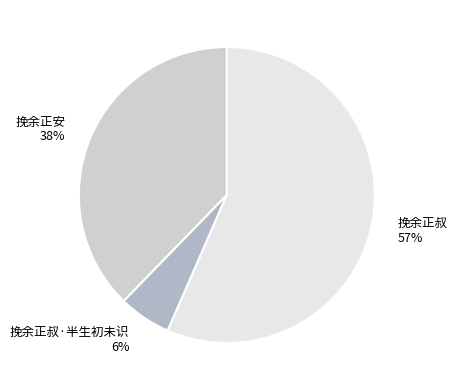

To the nearest percent, what is the average slice percentage?

33%